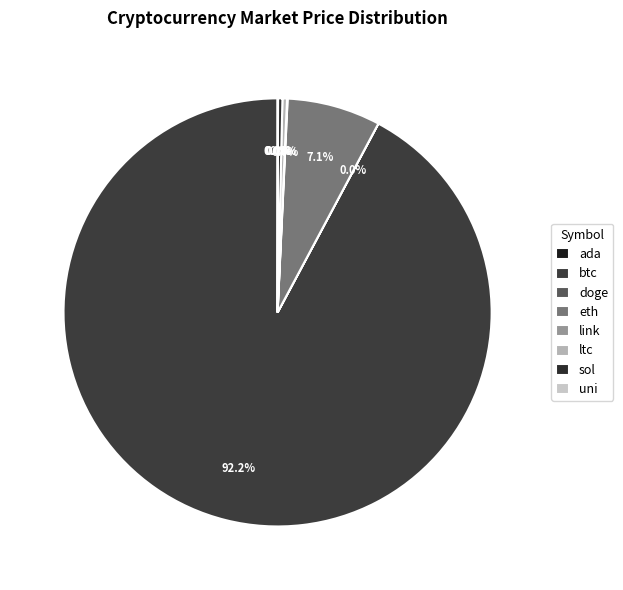

Rank the categories by value from highest to lowest.

btc, eth, ltc, sol, link, uni, ada, doge